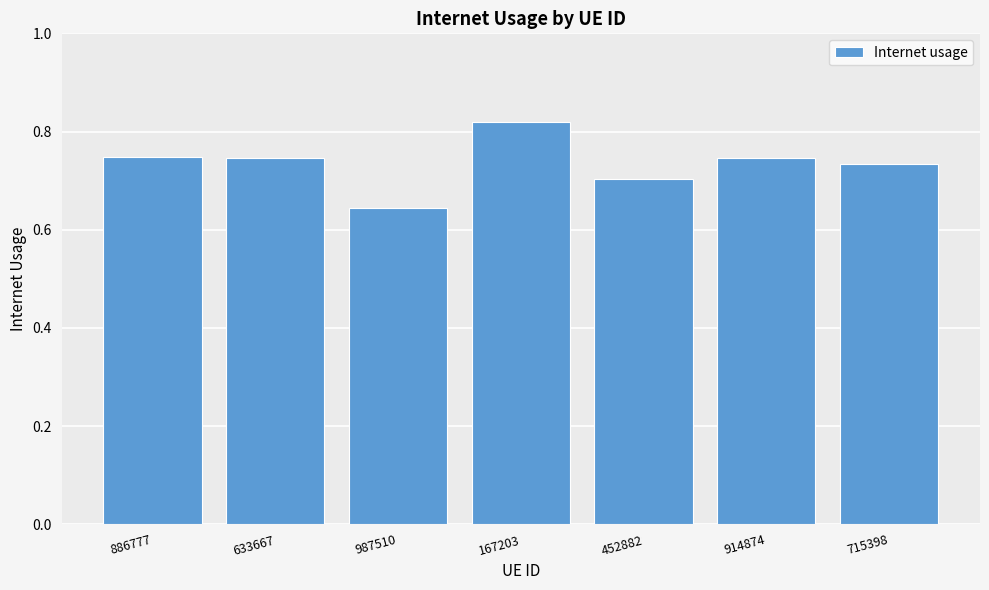

What position from the left is 167203?

4